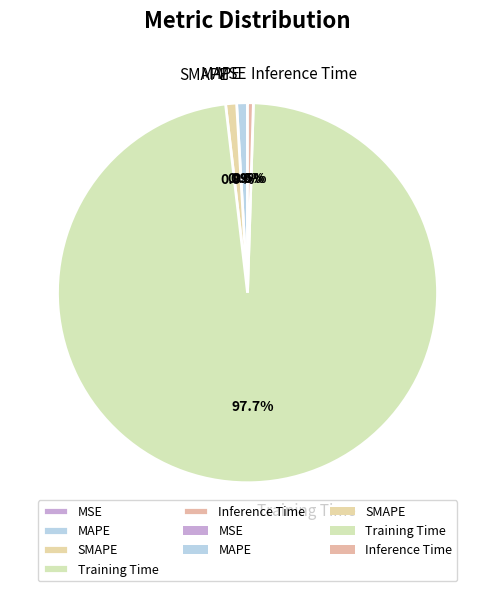

Which category has the biggest portion of the pie?

Training Time